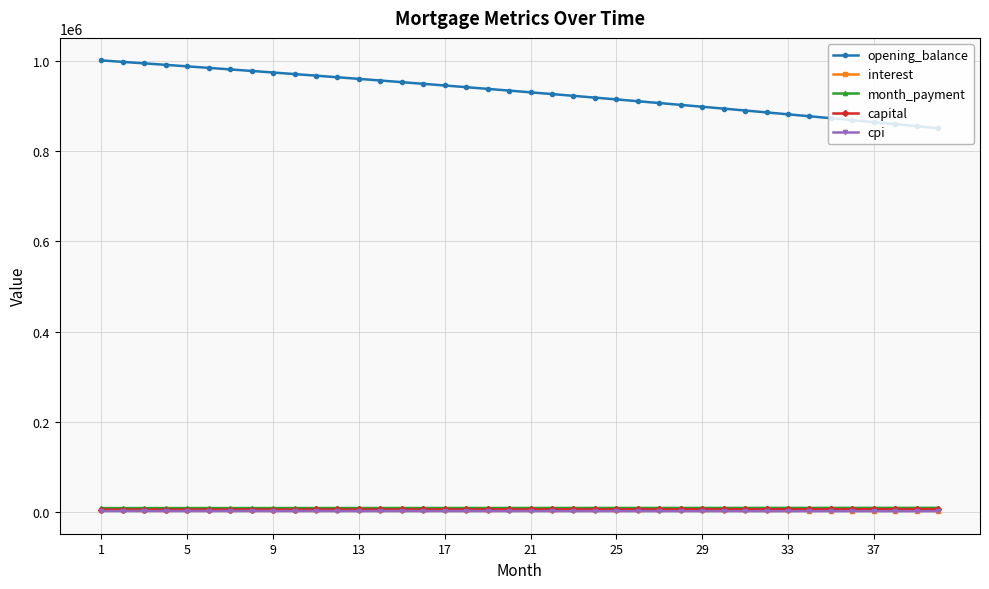

At how many categories does at least one series exceed 289773?

40